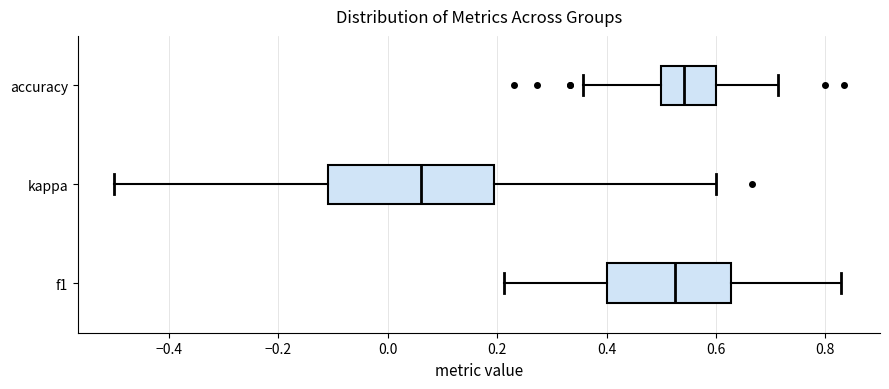

Which box is the widest, from its left edge to its right edge?

kappa